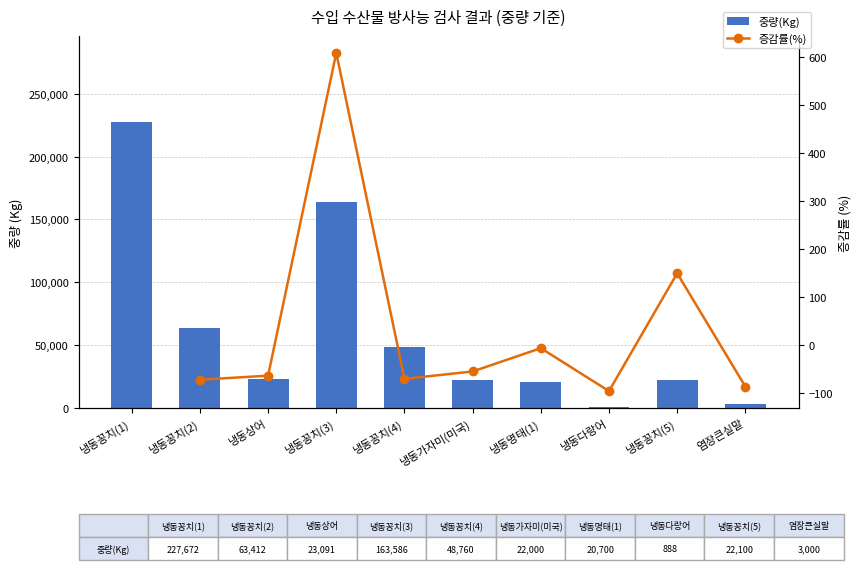

True or false: the data shows 5323 at 염장큰실말.

False